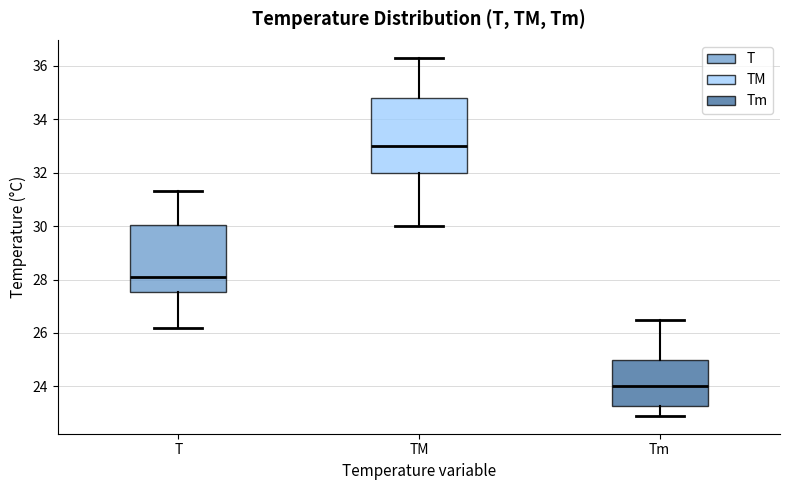

Comparing the boxes themselves (not the whiskers), which one is the tallest?

TM